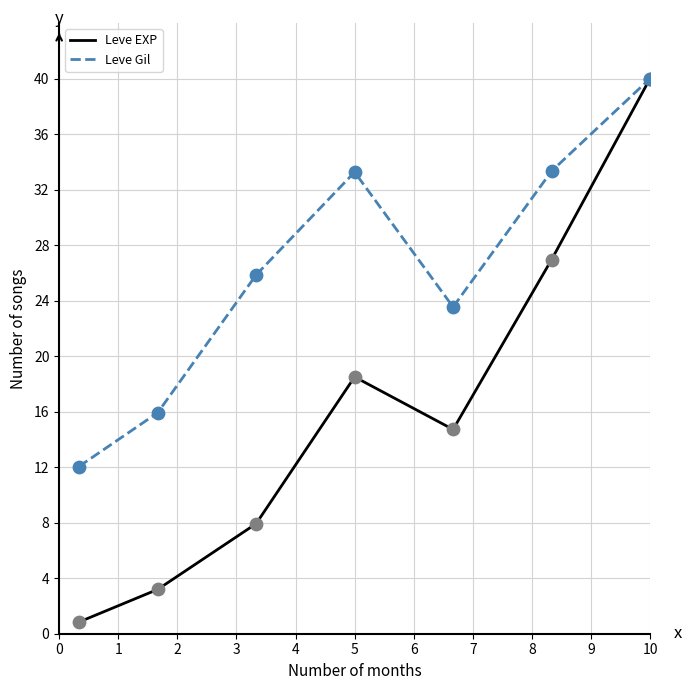

Which series has the largest total across all categories?

Leve Gil